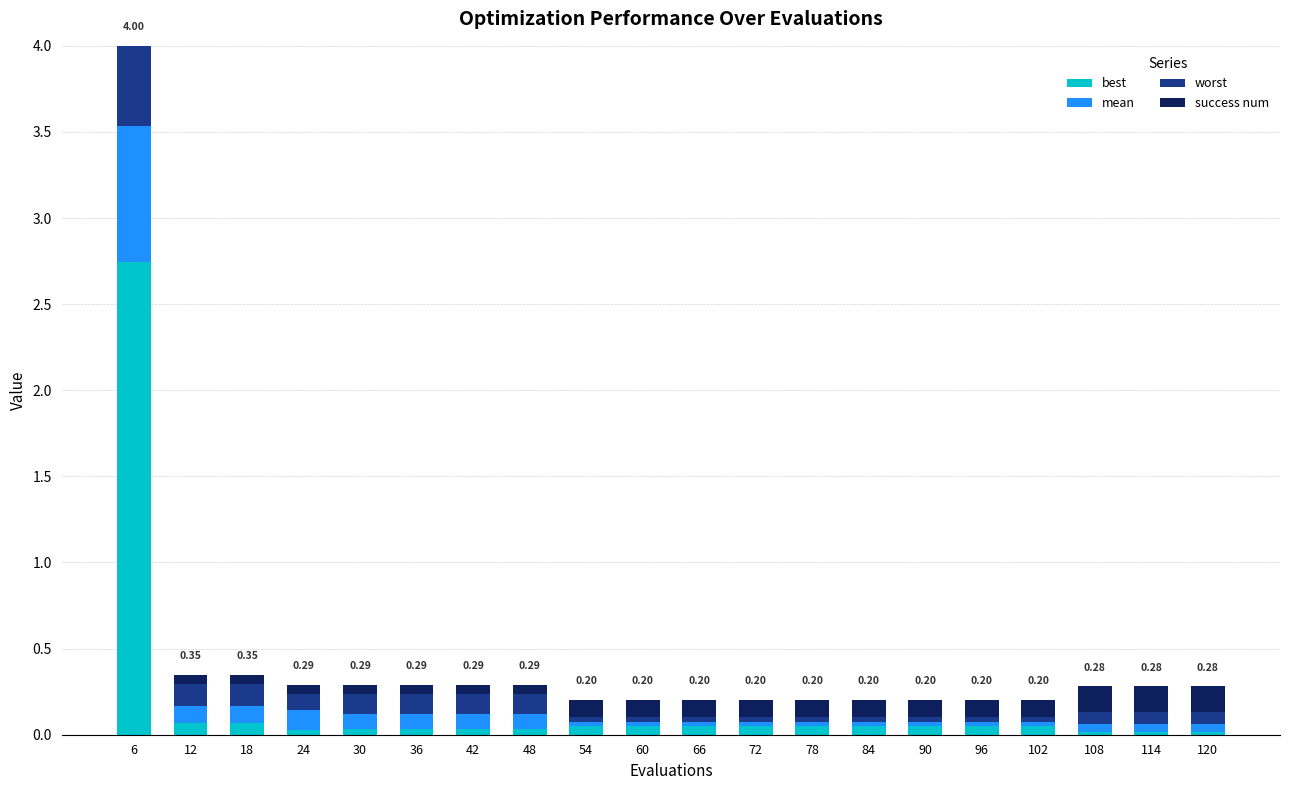

Does the chart contain stacked bars?

Yes